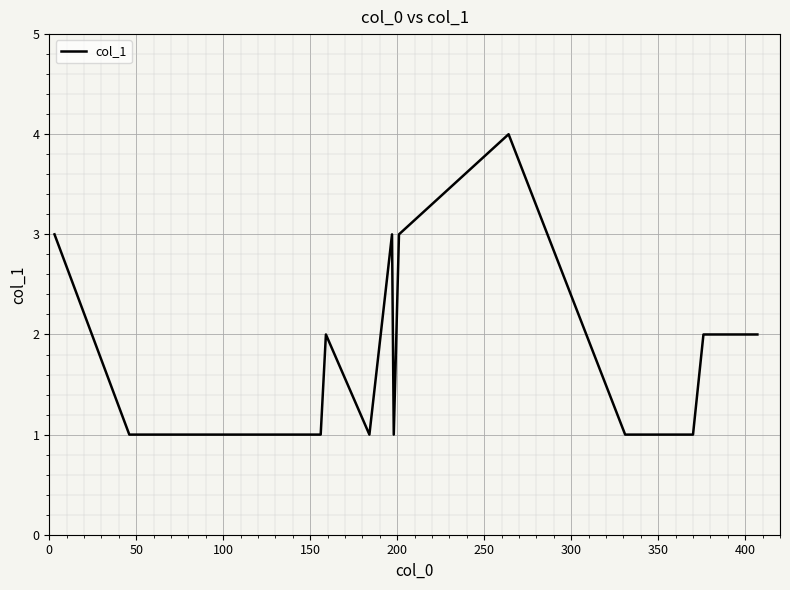

What is the difference between the maximum and minimum values?

3